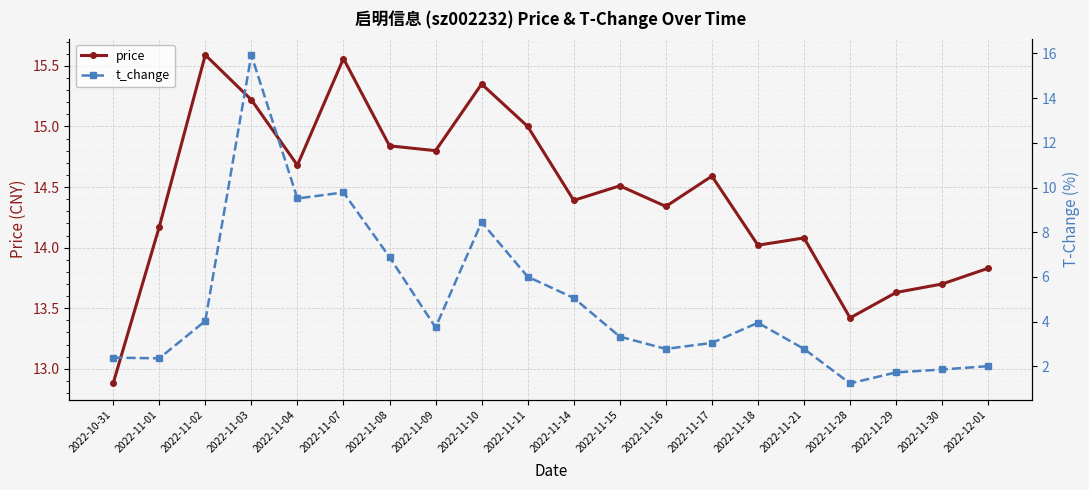

What value does the price series have at 2022-11-01?

14.2